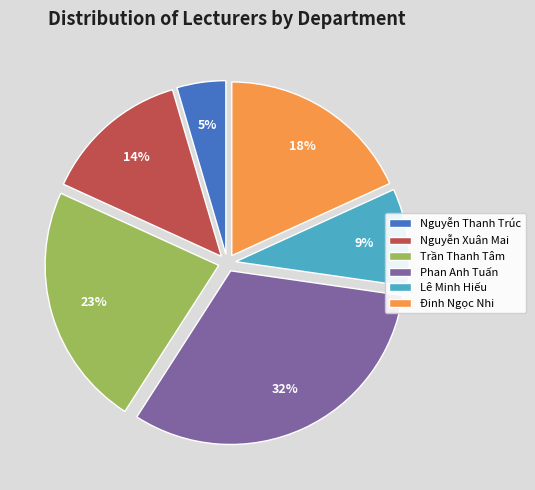

Which has a higher value, Đinh Ngọc Nhi or Nguyễn Thanh Trúc?

Đinh Ngọc Nhi